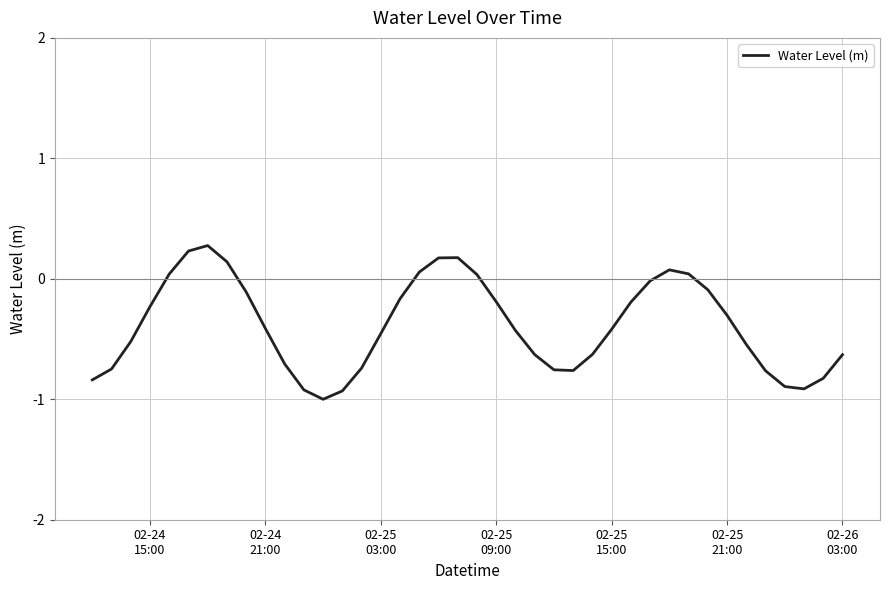

What is the difference between the maximum and minimum values?

1.3